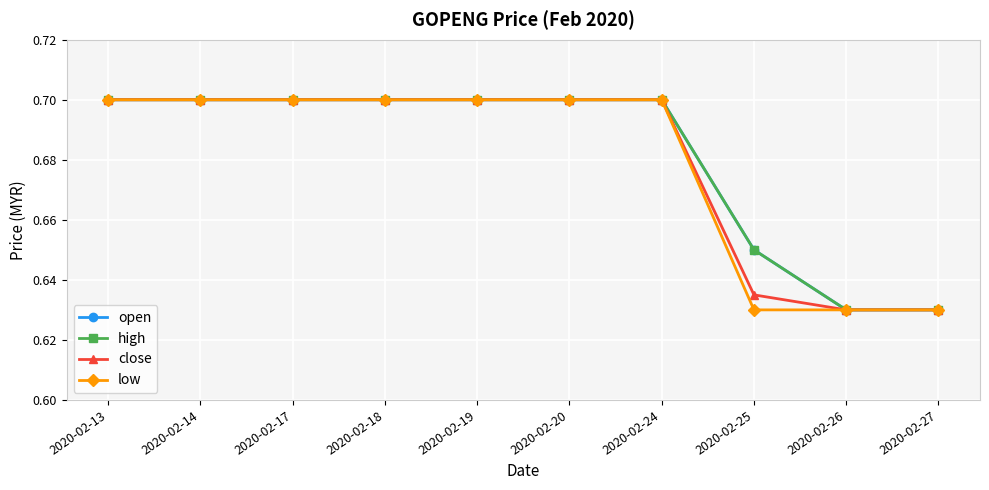

Is this an area chart (filled region under the line)?

No